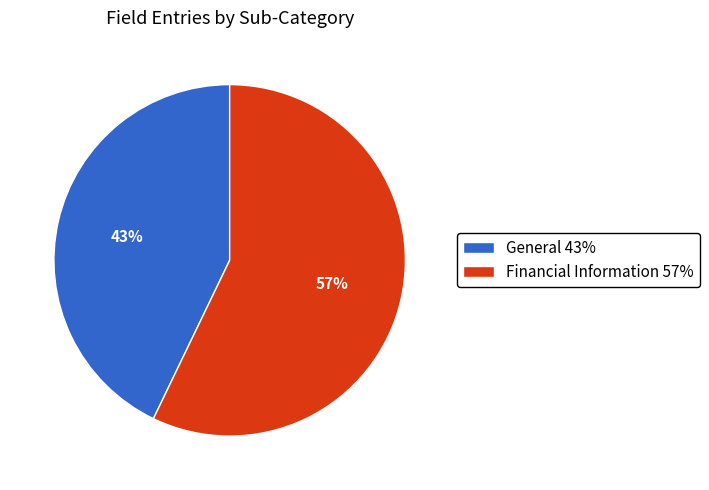

To the nearest percent, what portion does Financial Information 57% represent?

57%